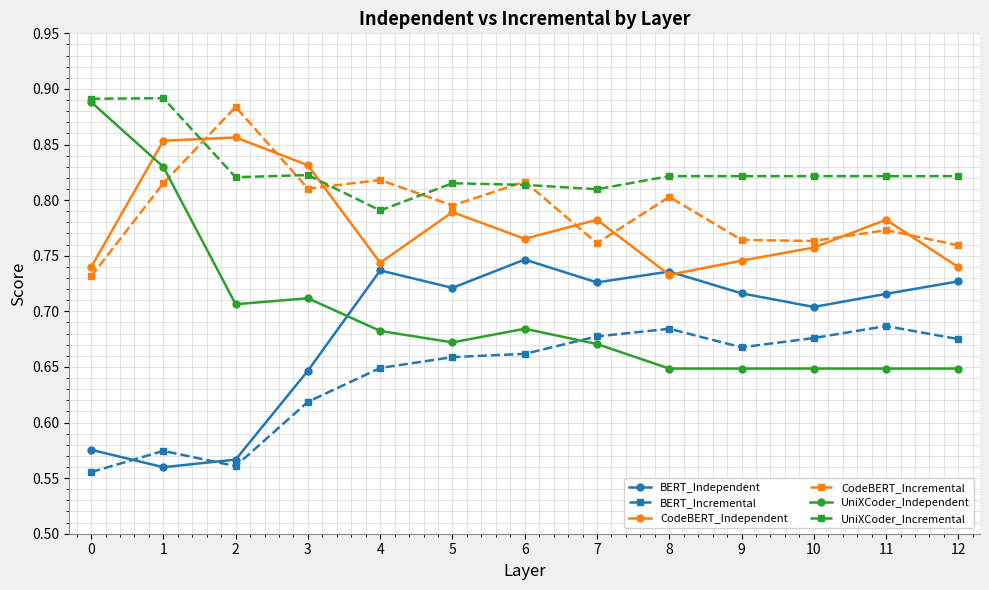

Does the chart display data point markers on the line(s)?

Yes